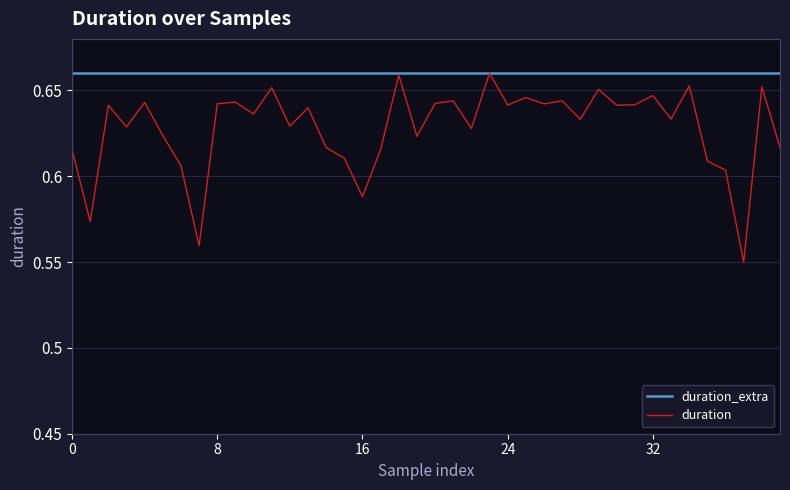

Rank the series by their average value, from highest to lowest.

duration_extra, duration